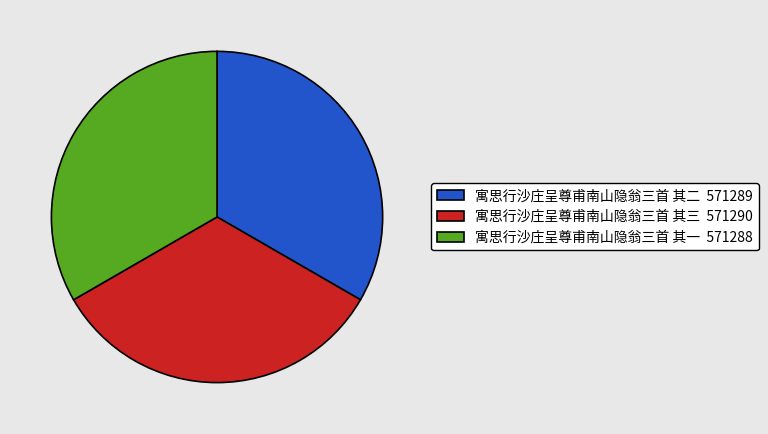

True or false: 寓思行沙庄呈尊甫南山隐翁三首 其三 accounts for 33% of the total.

True